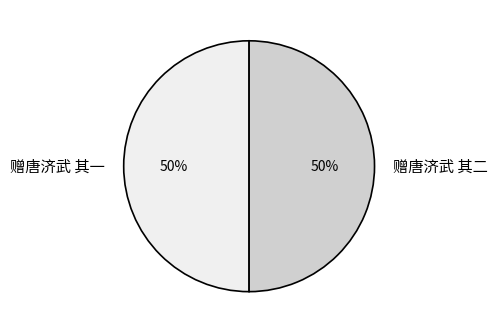

What is the ratio of the value at 赠唐济武 其二 to the value at 赠唐济武 其一?

1.0